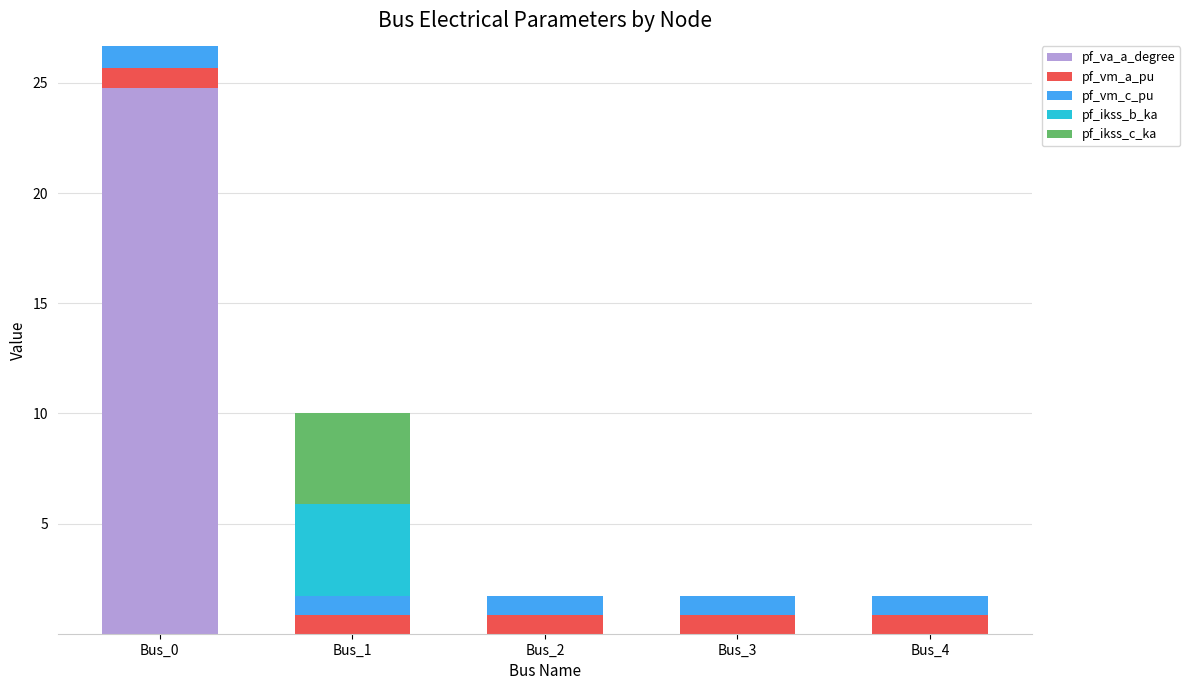

The value of pf_ikss_c_ka at Bus_1 is 4.1. True or false?

True